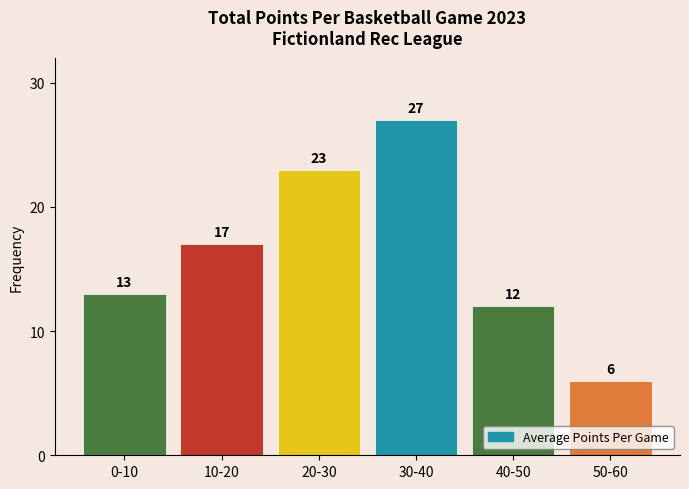

Reading left to right, what are all the values shown in this chart?

13	17	23	27	12	6